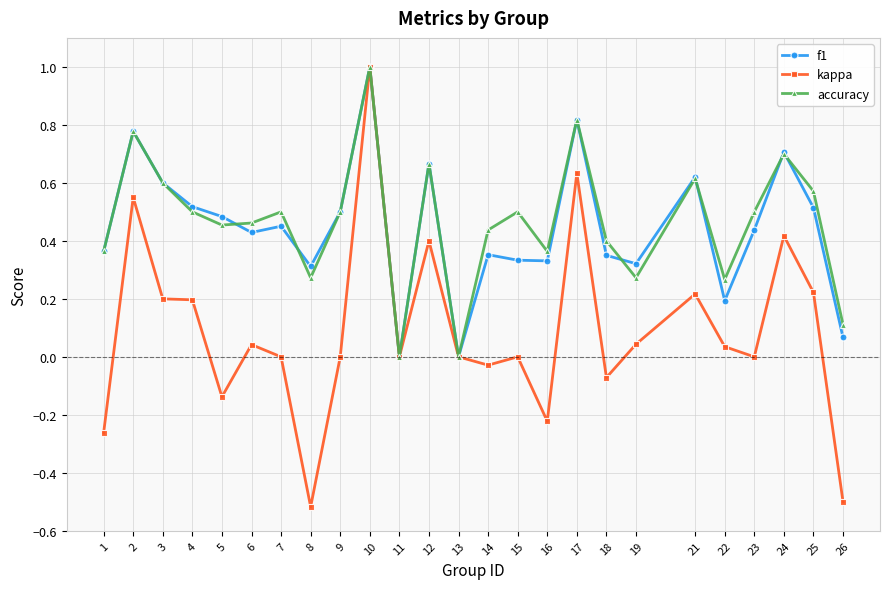

Which series has the widest spread of values?

kappa